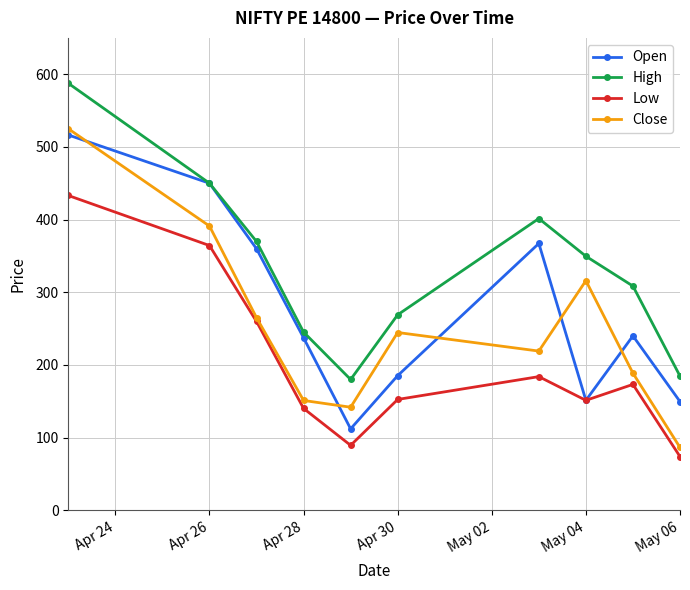

What is the value of the Close point at the 1st from the left?

525.0